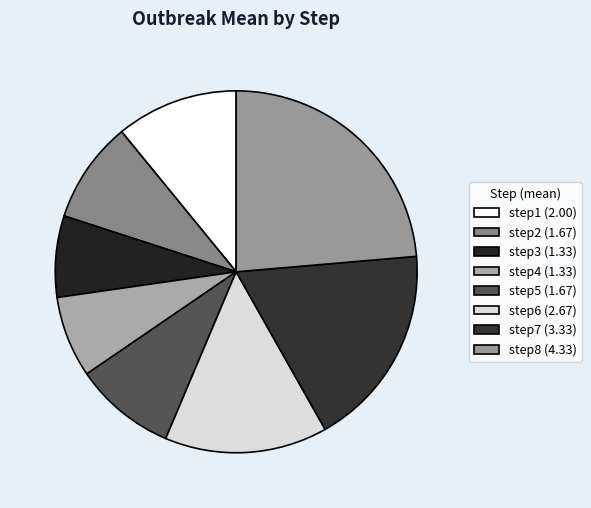

What percentage is the step3 slice, to the nearest percent?

7%